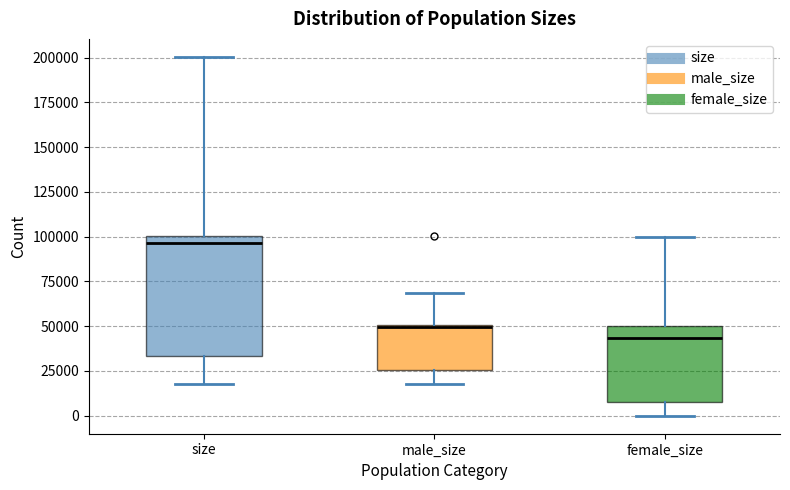

Reading left to right, transcribe this box plot: for each box, give where its median line is, the range the box spans, and where its two whiskers end, as read against the y-axis. The values are not printed on the chart, so give them approximately, as read against the axis.

size: median 95000, box 35000 to 100000, whiskers 20000 to 200000
male_size: median 50000 (drawn on the box's upper edge), box 25000 to 50000, whiskers 20000 to 70000
female_size: median 45000, box 10000 to 50000, whiskers 0 to 100000